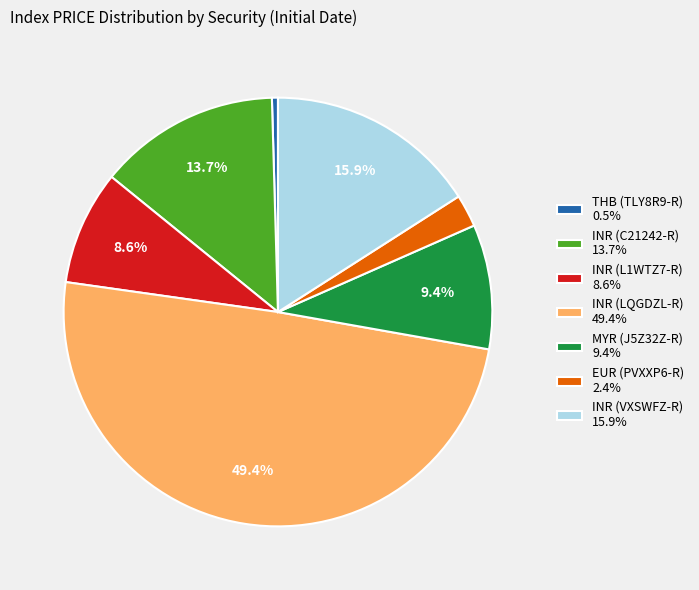

Combined, do INR (VXSWFZ-R) and EUR (PVXXP6-R) account for over 50%?

No